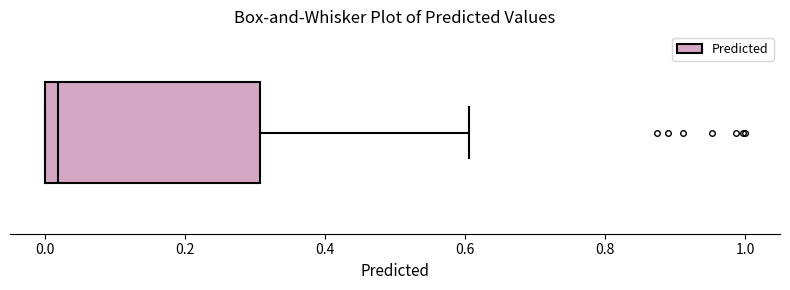

Transcribe this box plot: give where the median line is, the range the box spans, and where the two whiskers end, as read against the x-axis. The values are not printed on the chart, so give them approximately, as read against the axis.

median 0.02, box 0.00 to 0.30, whiskers 0.00 to 0.60